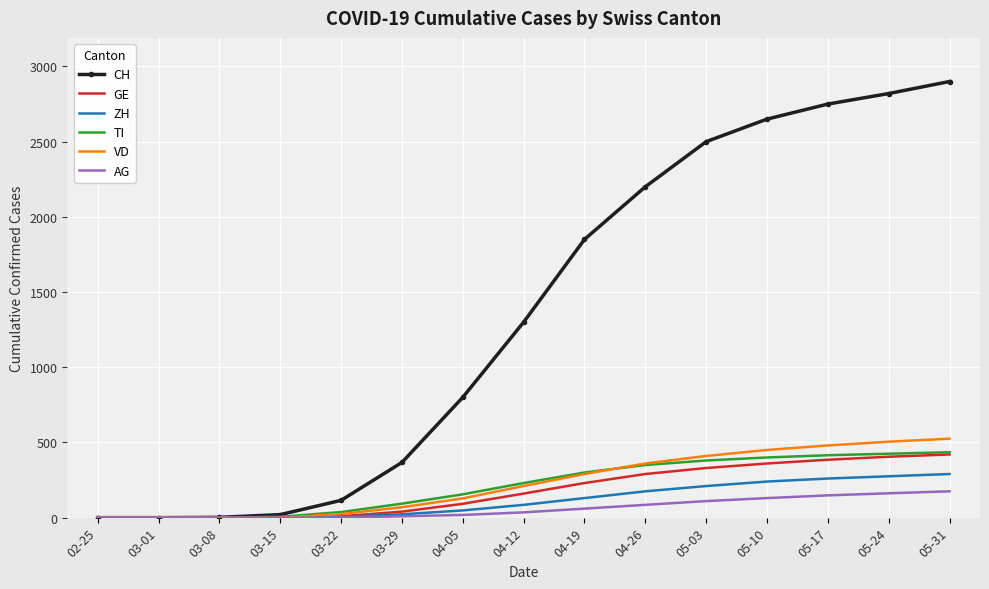

Is the value of GE at 03-29 greater than the value of AG at 05-17?

No